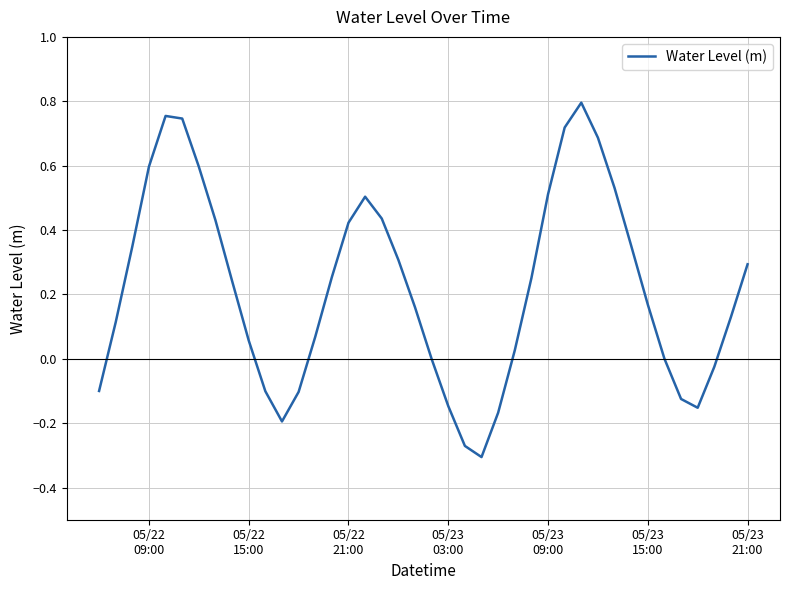

Is this an area chart (filled region under the line)?

No